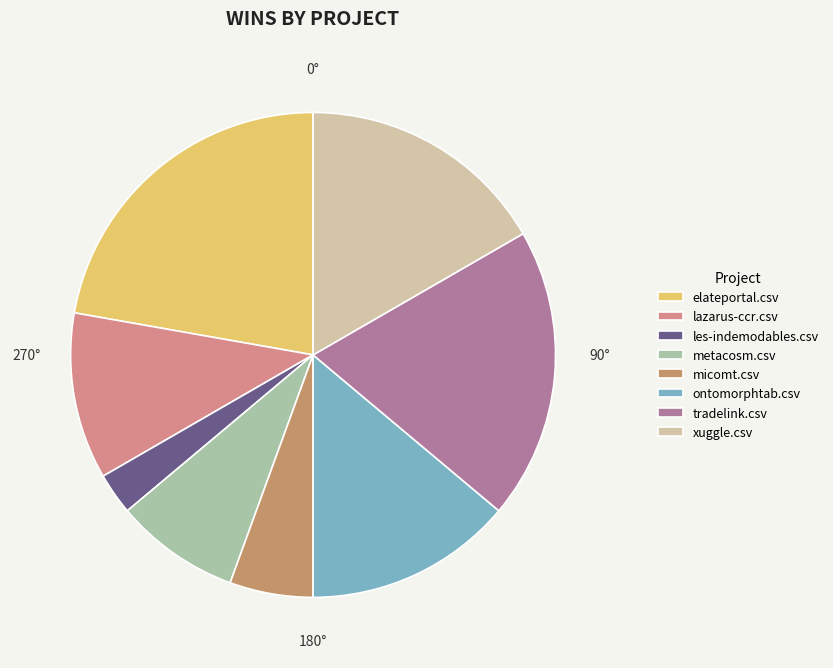

Is it true that tradelink.csv is 19% of the pie?

True